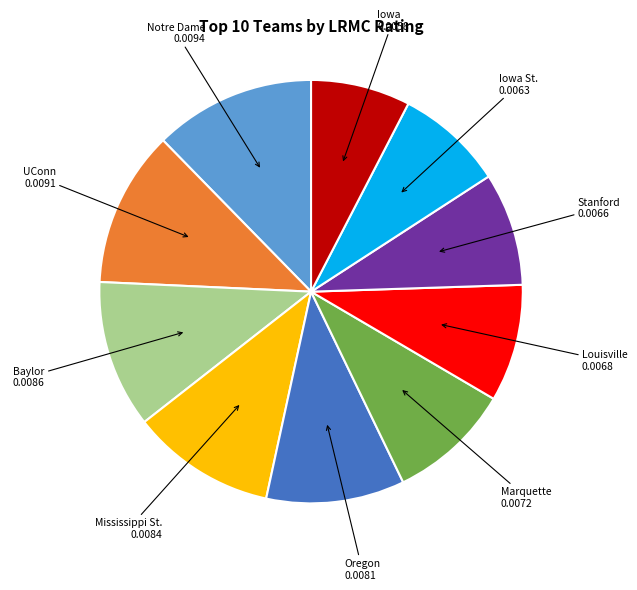

Is there a majority slice in this chart?

No